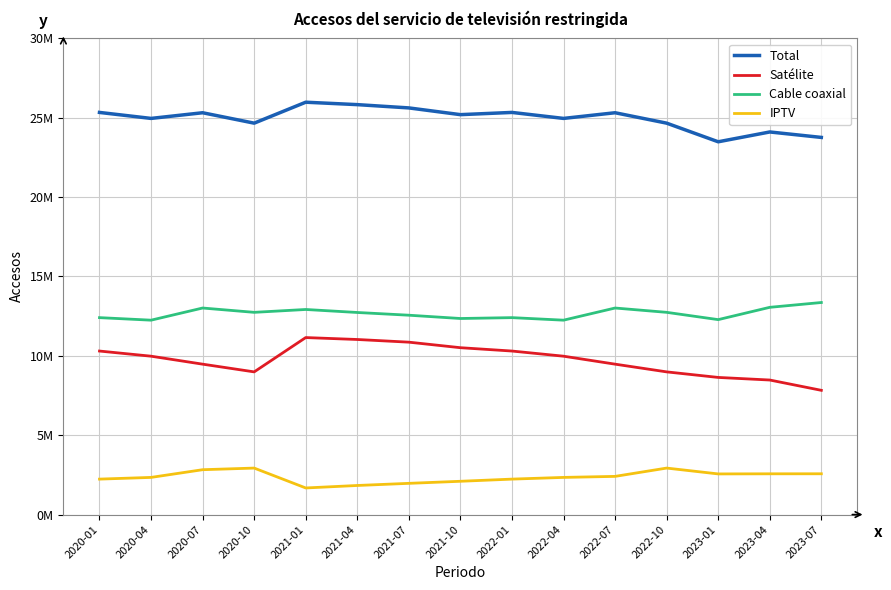

The Satélite series shows 2.8 at 2020-10. True or false?

False